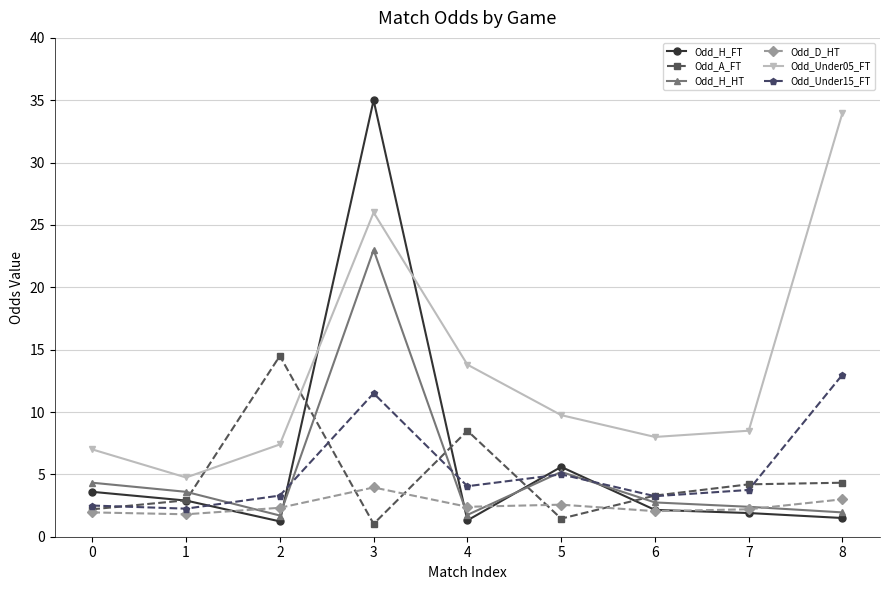

Where is the first local maximum for Odd_Under15_FT?

3